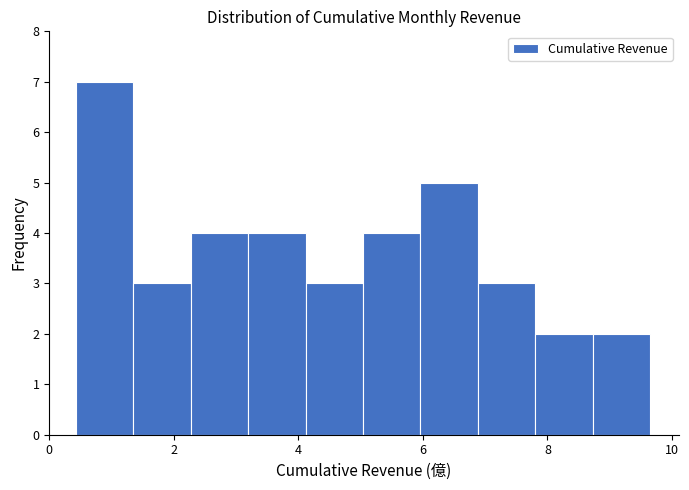

Reading left to right, list every bar in this chart as the range it spans on the x-axis followed by its height. Neither the bar edges nor the heights are printed on the chart, so give them approximately, as read against the axes.

0.4 to 1.4: 7
1.4 to 2.2: 3
2.2 to 3.2: 4
3.2 to 4.2: 4
4.2 to 5.0: 3
5.0 to 6.0: 4
6.0 to 6.8: 5
6.8 to 7.8: 3
7.8 to 8.8: 2
8.8 to 9.6: 2